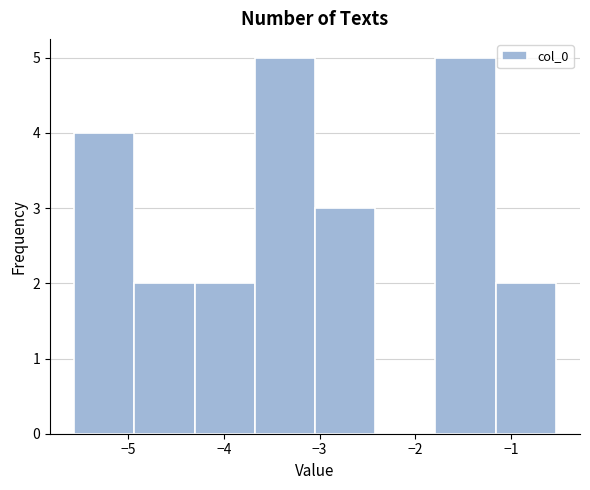

Reading left to right, transcribe this chart: for each bar, give the range it covers on the x-axis and its height. Neither the bar edges nor the heights are printed on the chart, so give them approximately, as read against the axes.

-5.6 to -4.9: 4
-4.9 to -4.3: 2
-4.3 to -3.7: 2
-3.7 to -3.0: 5
-3.0 to -2.4: 3
-2.4 to -1.8: 0
-1.8 to -1.2: 5
-1.2 to -0.5: 2